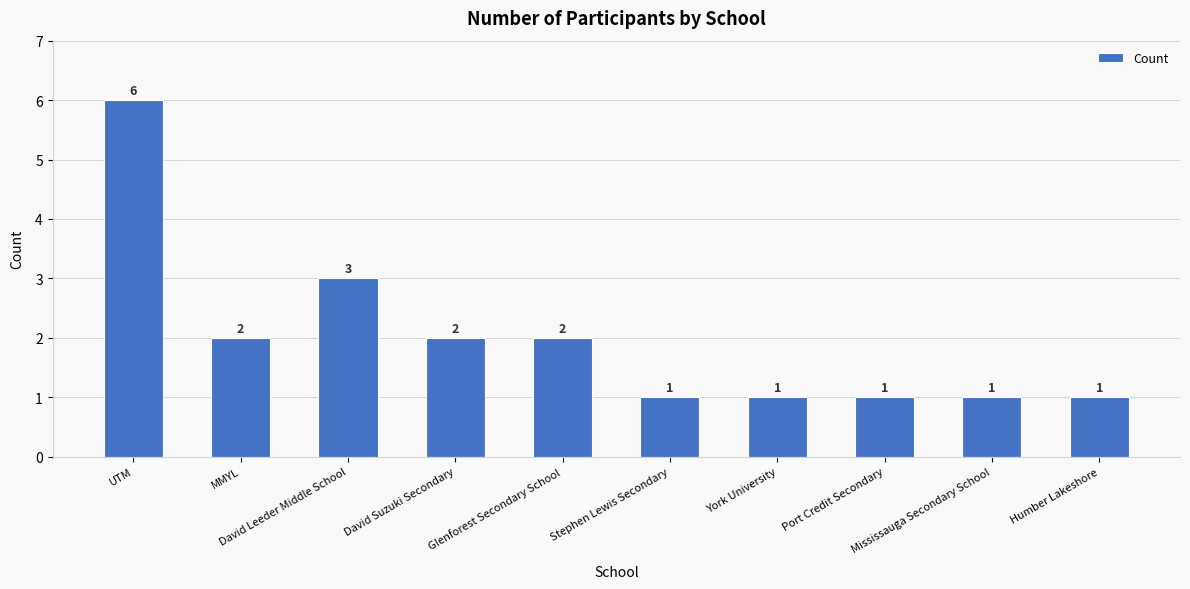

What is the sum of the values at Port Credit Secondary and York University?

2